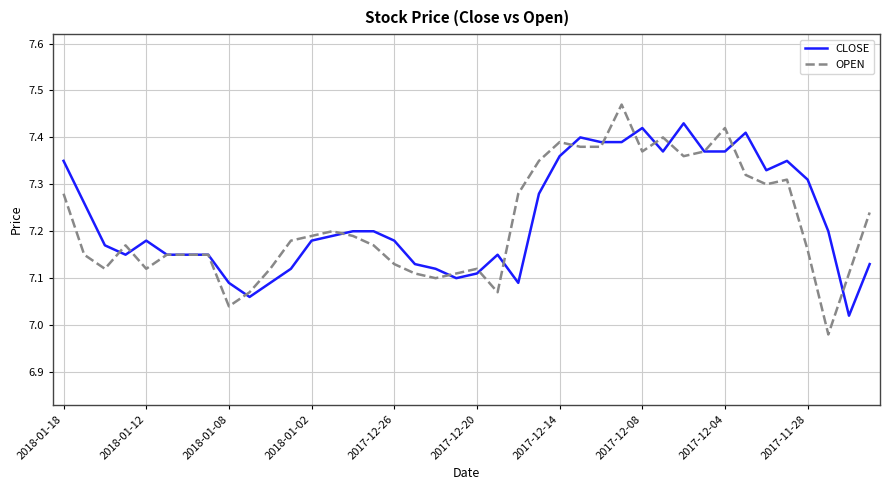

Which series has the widest spread of values?

OPEN